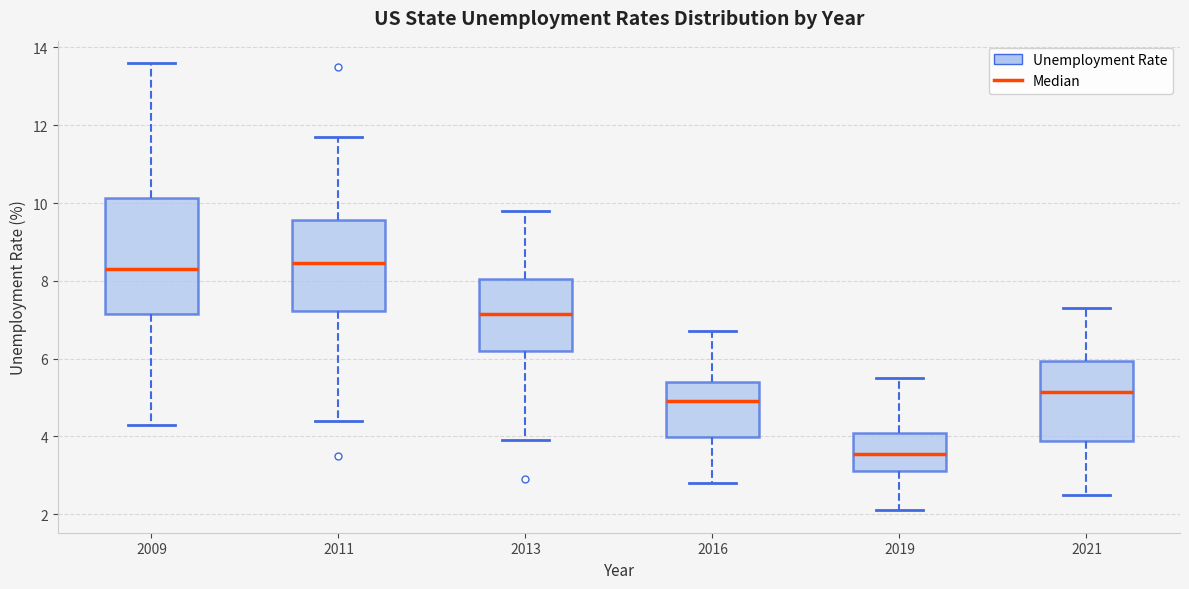

Where does the median line of the box at x = 2021 sit on the y-axis? The values are not printed on the chart, so give them approximately, as read against the axis.

5.2